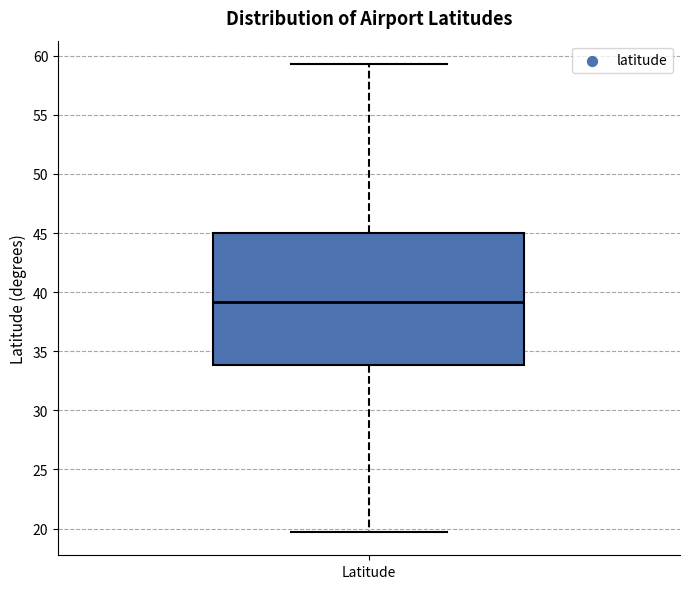

Transcribe this box plot: give where the median line is, the range the box spans, and where the two whiskers end, as read against the y-axis. The values are not printed on the chart, so give them approximately, as read against the axis.

median 39.0, box 34.0 to 45.0, whiskers 19.5 to 59.5